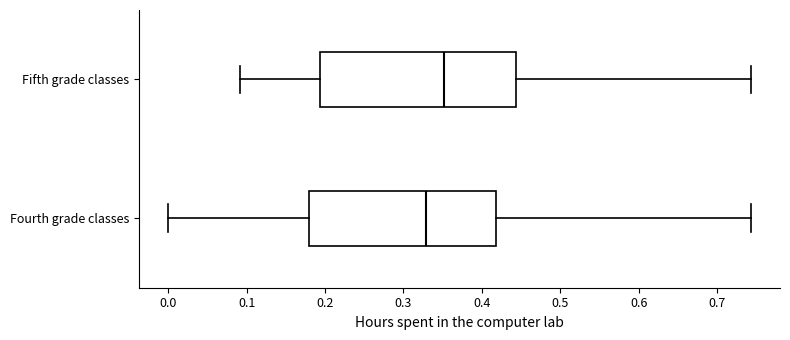

Reading bottom to top, read every box against the x-axis: the position of its median line, the range the box covers, and the ends of its whiskers. The values are not printed on the chart, so give them approximately, as read against the axis.

Fourth grade classes: median 0.33, box 0.18 to 0.42, whiskers 0.00 to 0.74
Fifth grade classes: median 0.35, box 0.19 to 0.44, whiskers 0.09 to 0.74